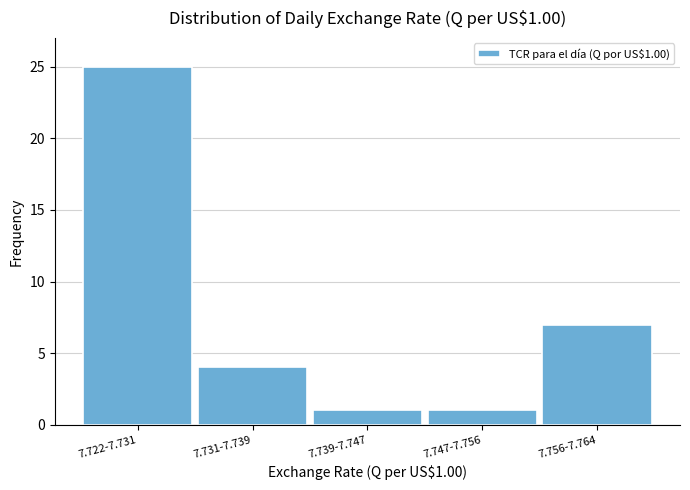

Reading right to left, extract all data points from this chart.

7	1	1	4	25